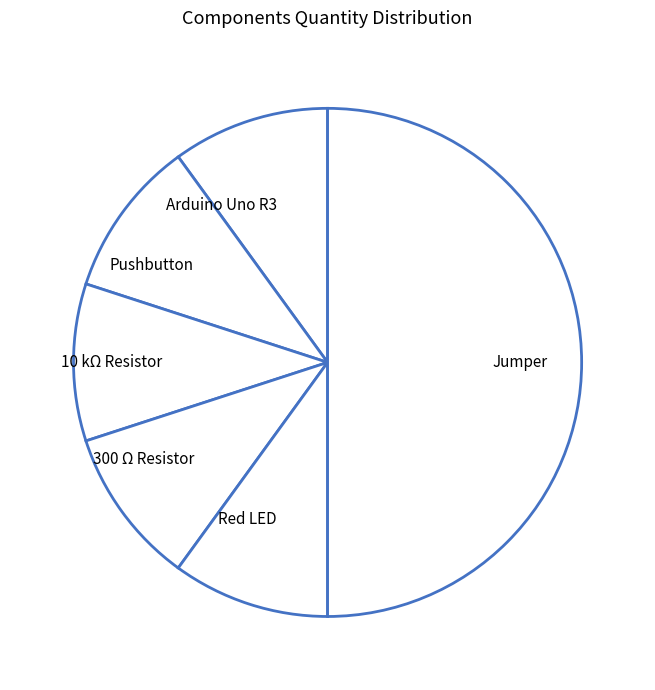

Does 300 Ω Resistor represent more than half of the total?

No